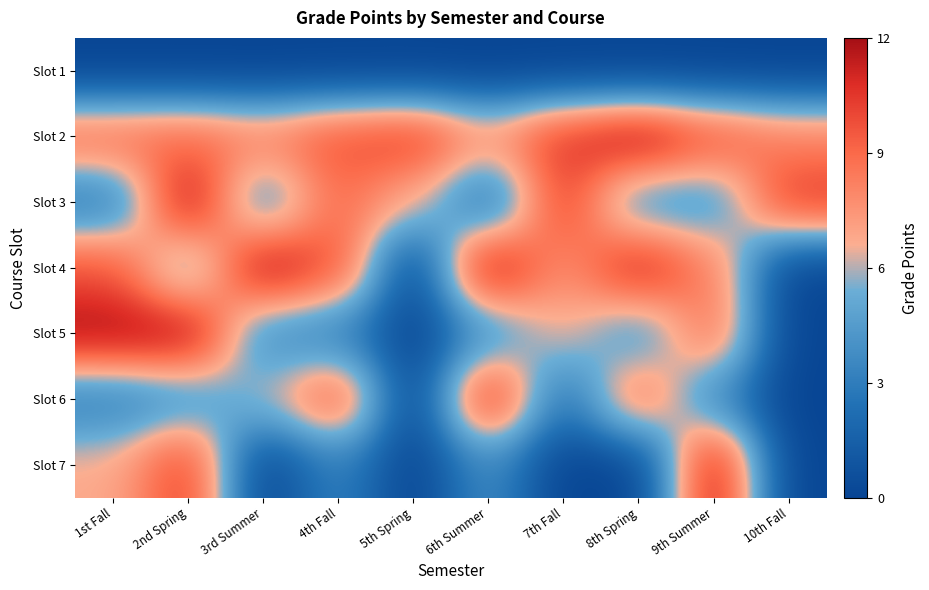

What is the total value across all series at 10th Fall?

18.8